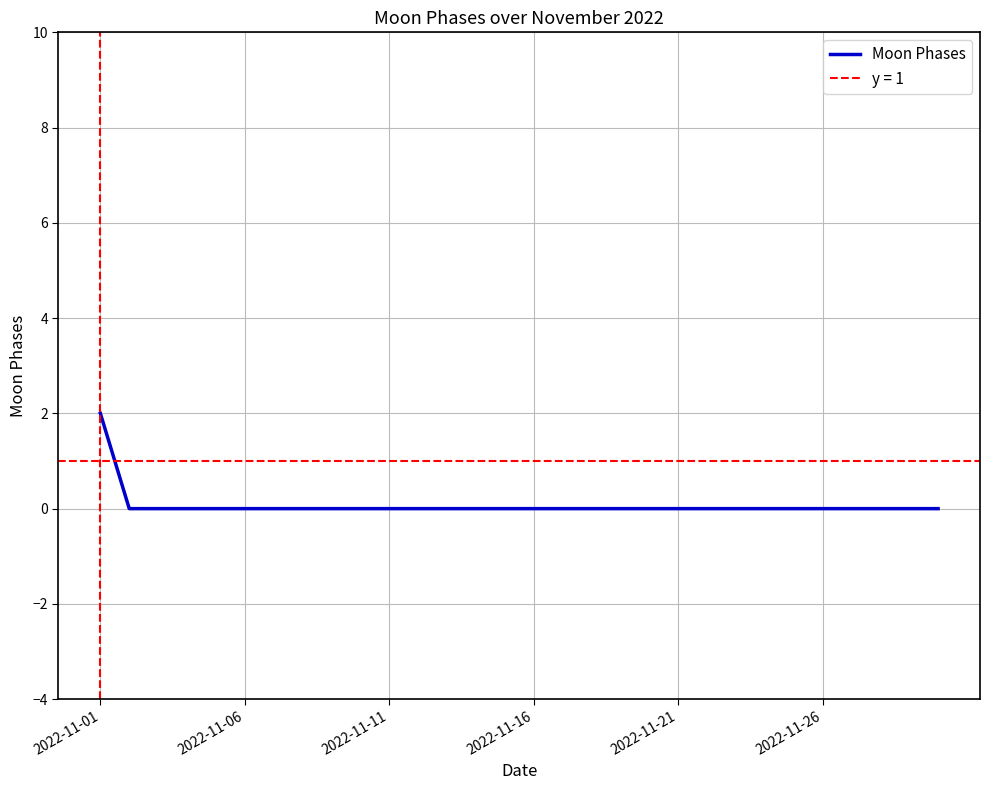

True or false: there are more than 1 points higher than both neighbors.

False